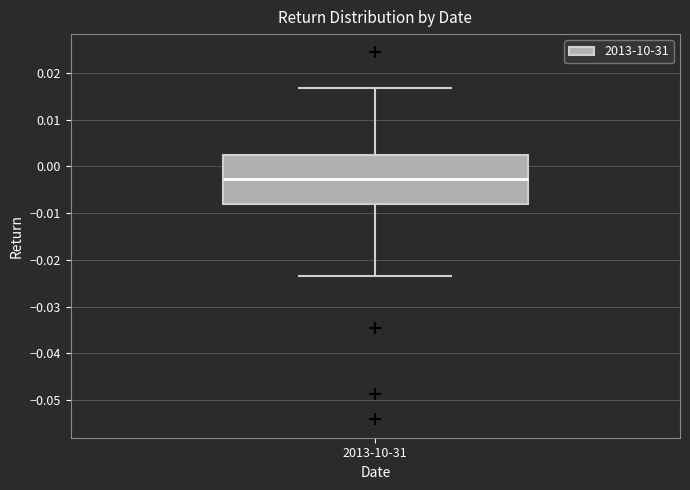

Where does the median line of the box for 2013-10-31 sit on the y-axis? The values are not printed on the chart, so give them approximately, as read against the axis.

-0.003